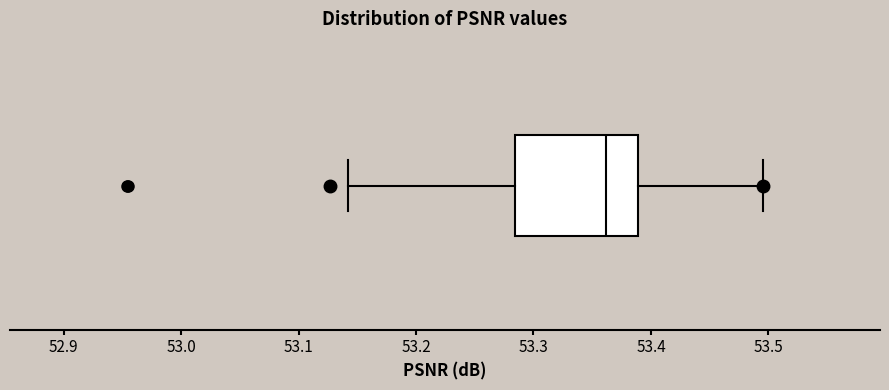

Where does the right whisker of the box end on the x-axis? The values are not printed on the chart, so give them approximately, as read against the axis.

53.49